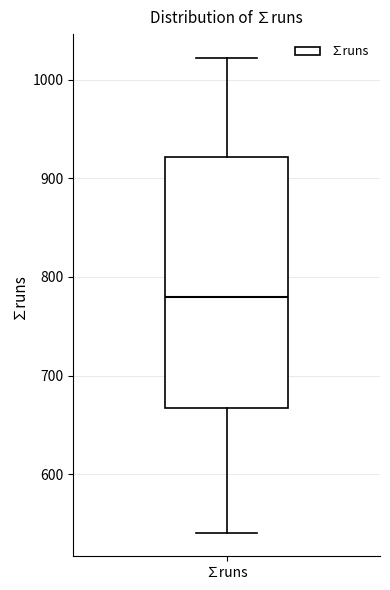

Read this box plot against the y-axis: the position of the median line, the range covered by the box, and the ends of both whiskers. The values are not printed on the chart, so give them approximately, as read against the axis.

median 780, box 670 to 920, whiskers 540 to 1020